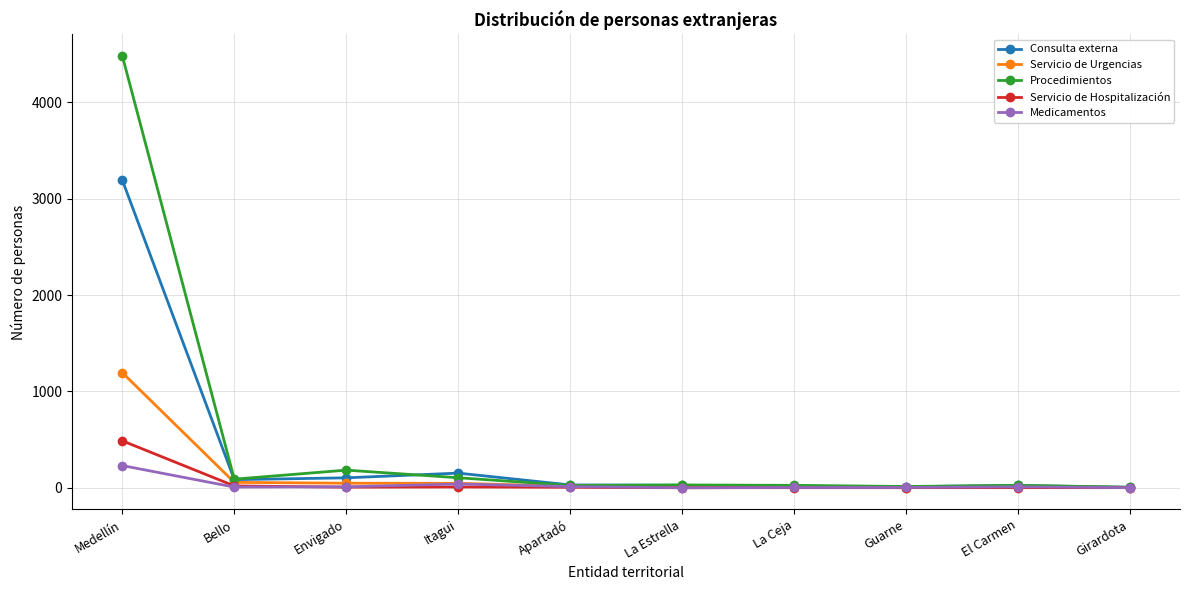

True or false: Servicio de Hospitalización has a value of 0 at La Estrella.

True